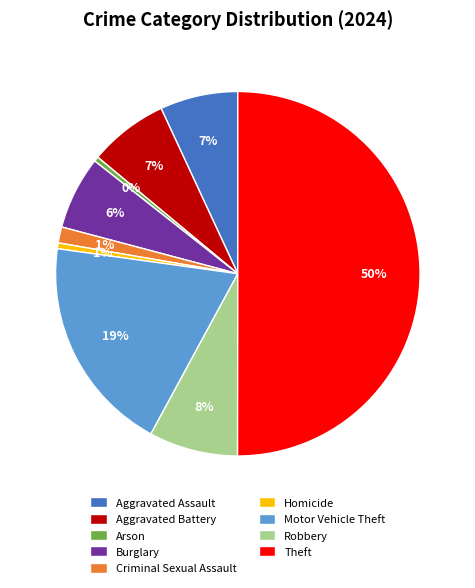

Between Theft and Motor Vehicle Theft, which is larger?

Theft